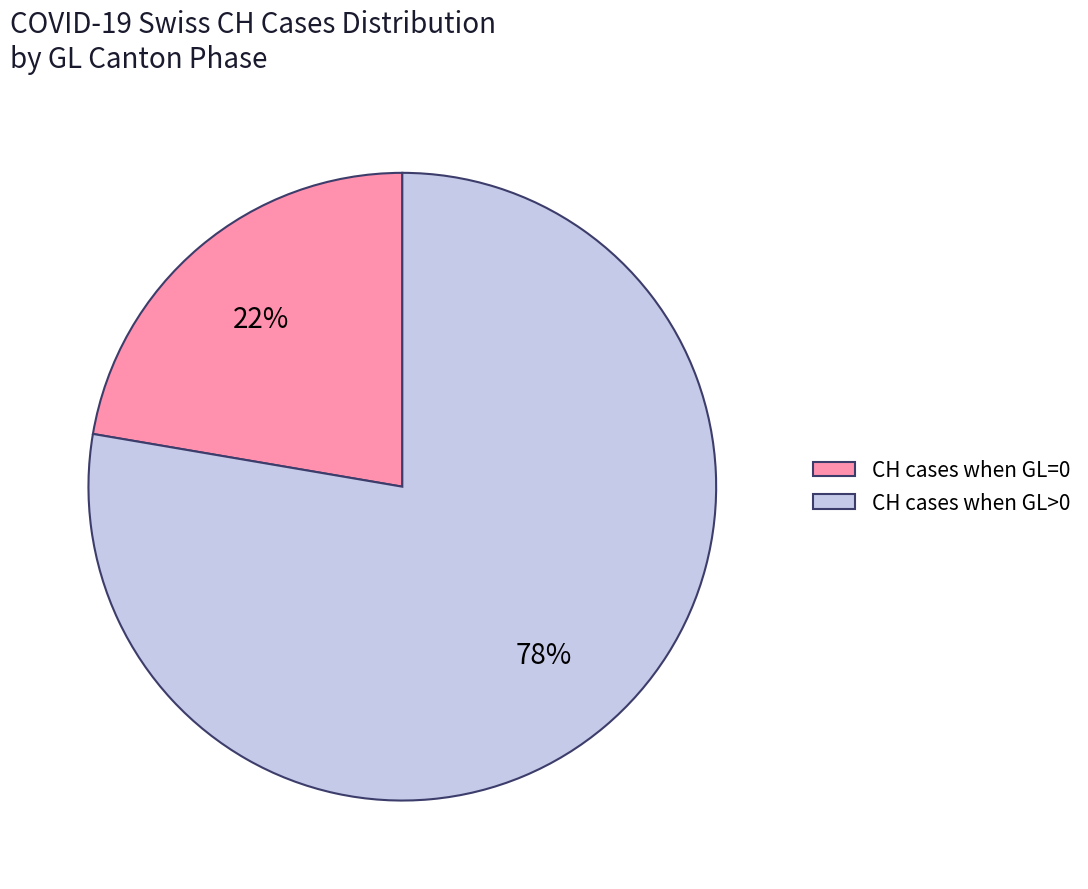

To the nearest percent, what portion does CH cases when GL=0 represent?

22%